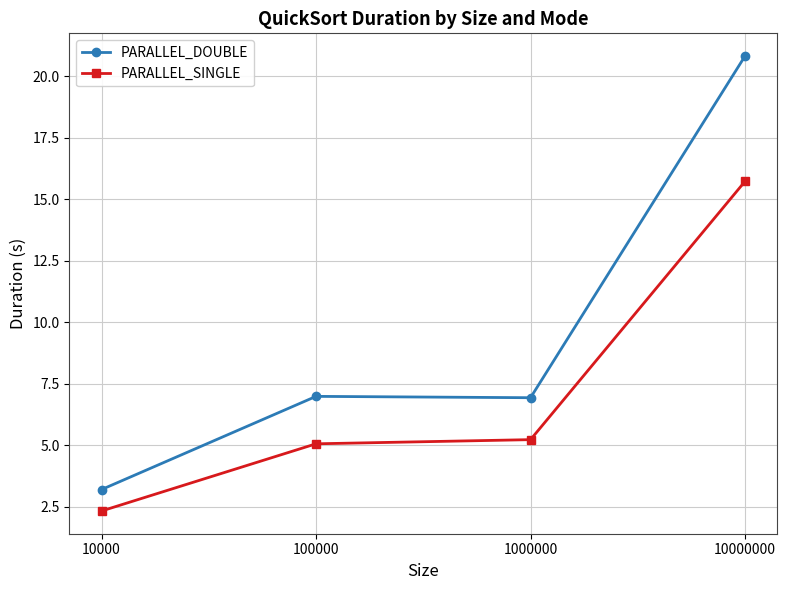

Where does the PARALLEL_DOUBLE series first go above 6?

100000